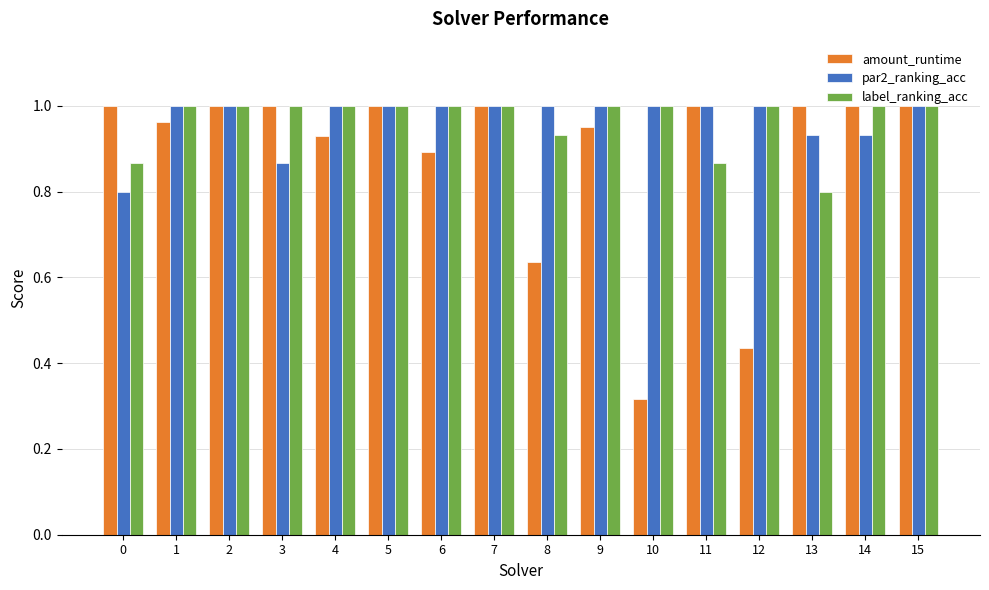

What is the difference between the maximum and minimum values in the amount_runtime series?

0.7